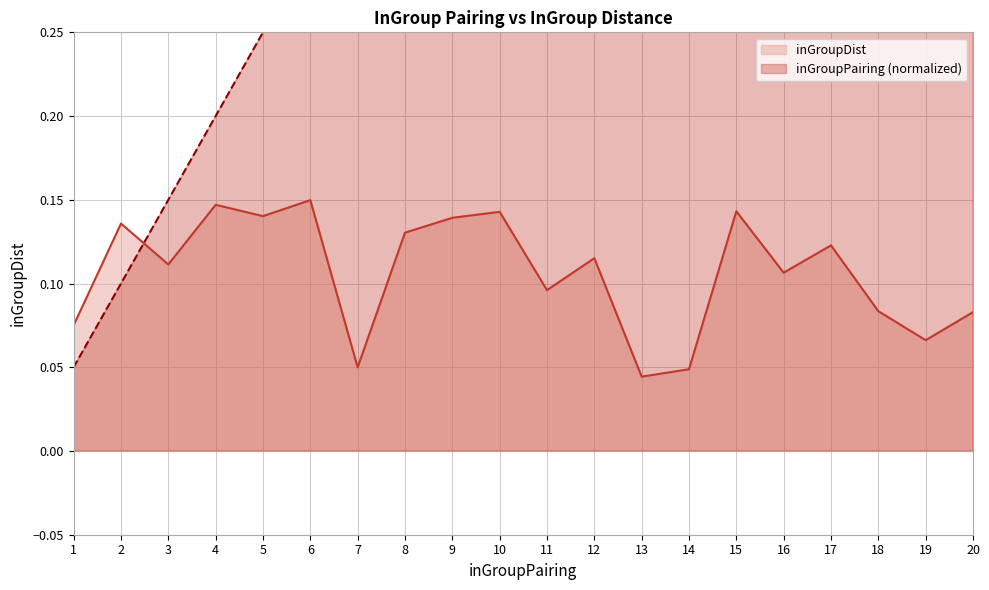

Rank the categories by inGroupDist value from lowest to highest.

13, 14, 7, 19, 1, 20, 18, 11, 16, 3, 12, 17, 8, 2, 9, 5, 10, 15, 4, 6